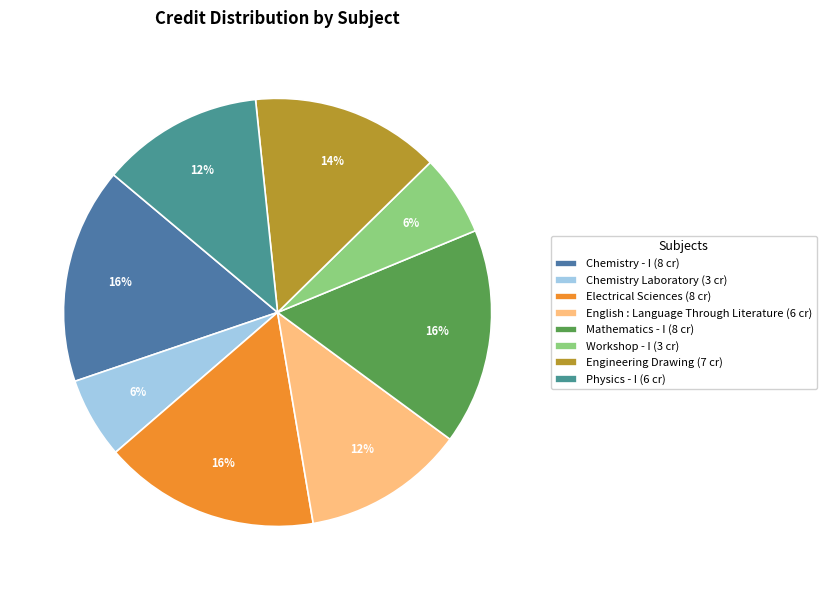

What is the total percentage of English : Language Through Literature and Electrical Sciences?

28.6%